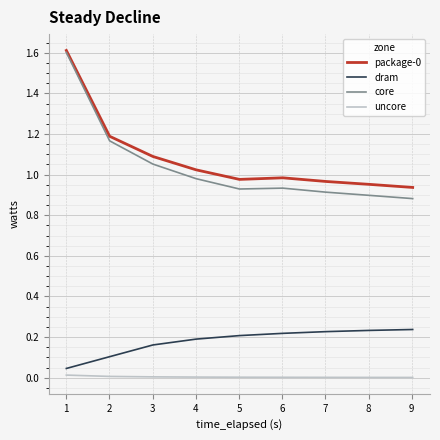

What is the sum of all dram values?

1.6